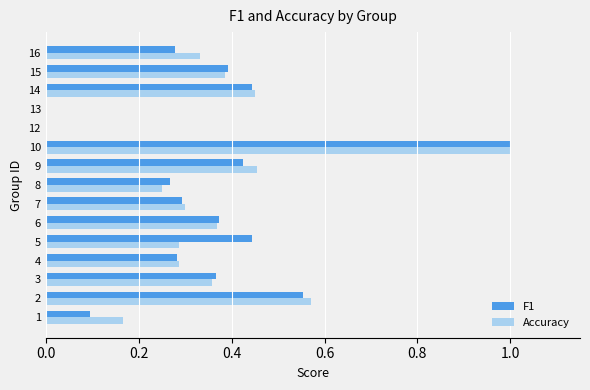

What is the total value across all series at 2?

1.1